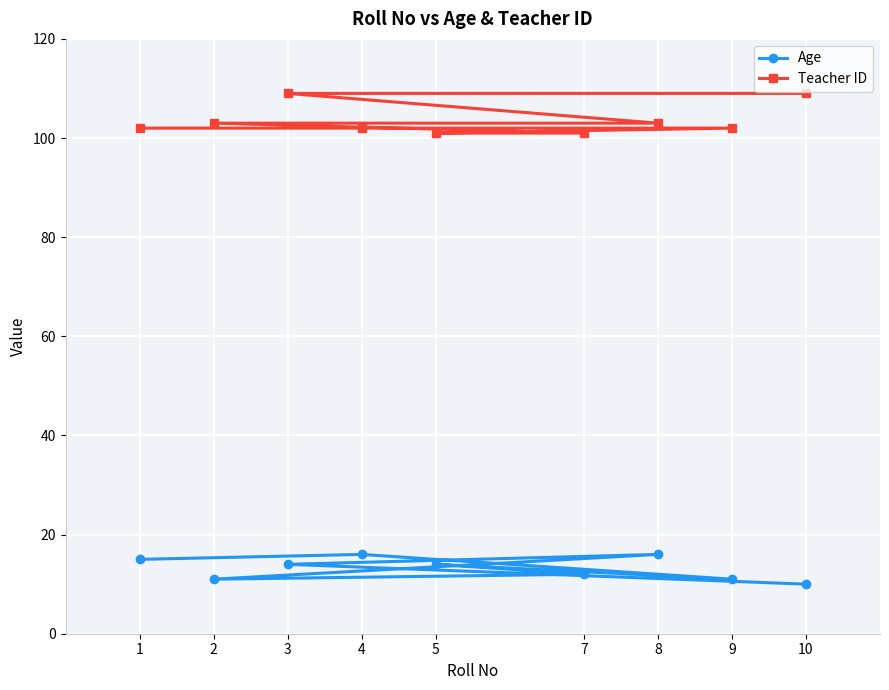

What is the difference between the maximum and minimum values in the Age series?

6